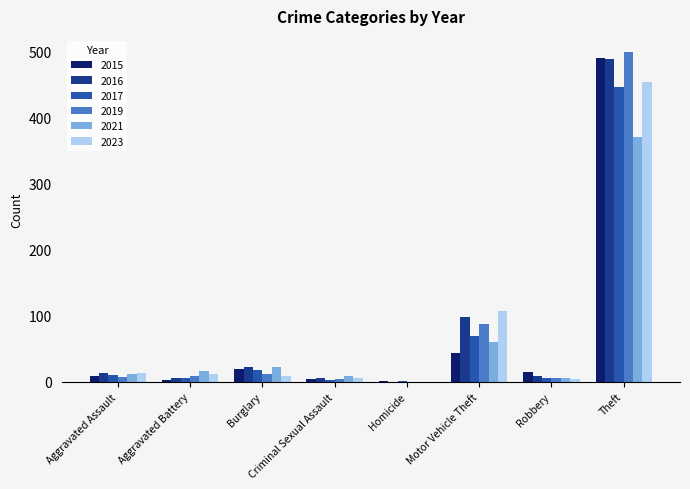

What is the total value across all series at Burglary?

102